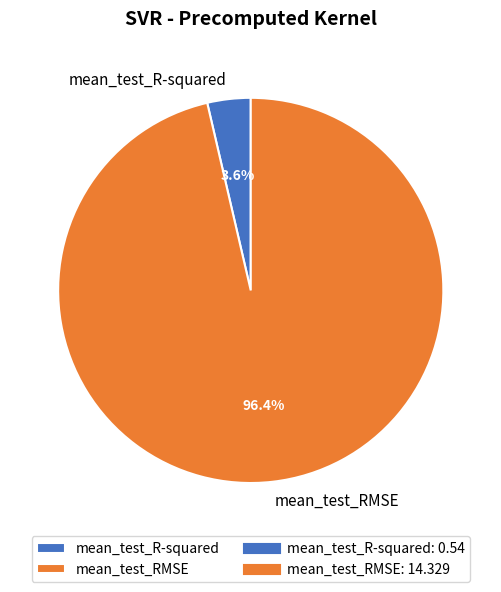

Rank the categories by value from highest to lowest.

mean_test_RMSE, mean_test_R-squared